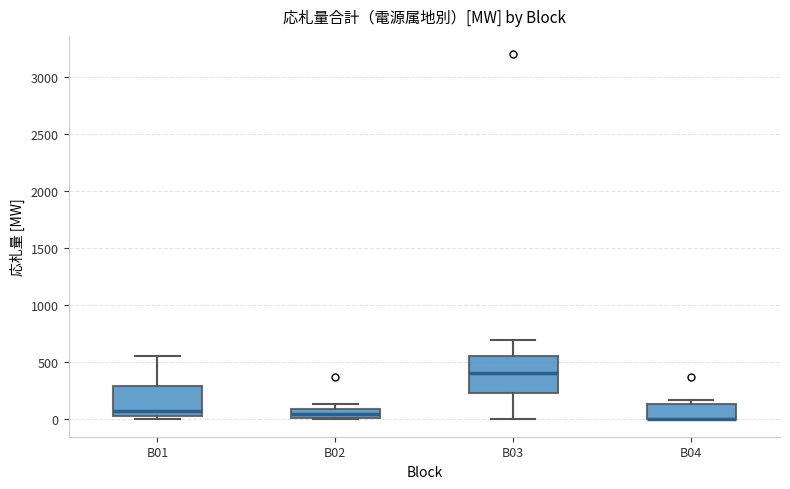

Reading left to right, read every box against the y-axis: the position of its median line, the range the box covers, and the ends of its whiskers. The values are not printed on the chart, so give them approximately, as read against the axis.

B01: median 50, box 0 to 300, whiskers 0 (just below the box's lower edge) to 550
B02: median 50, box 0 to 100, whiskers 0 to 150
B03: median 400, box 200 to 550, whiskers 0 to 700
B04: median 0 (drawn on the box's lower edge), box 0 to 100, whiskers 0 to 150